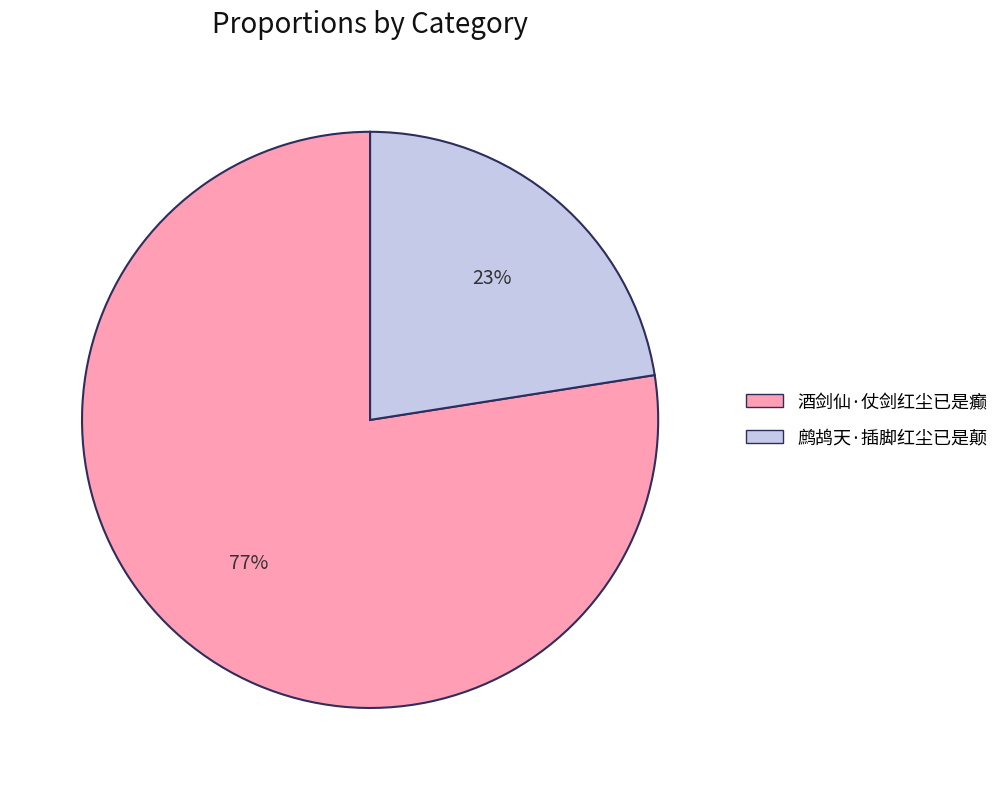

Between 酒剑仙·仗剑红尘已是癫 and 鹧鸪天·插脚红尘已是颠, which is larger?

酒剑仙·仗剑红尘已是癫